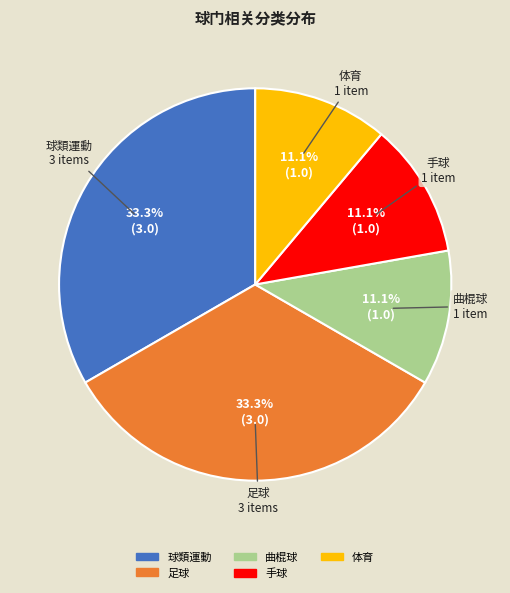

Which has a higher value, 曲棍球 or 球類運動?

球類運動